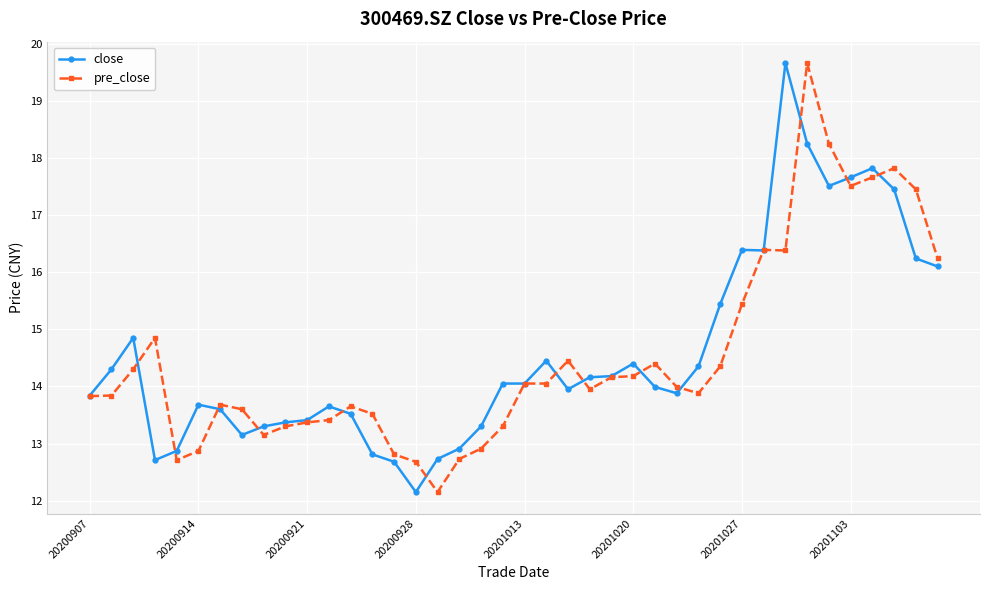

What is the highest value of the pre_close series?

19.7